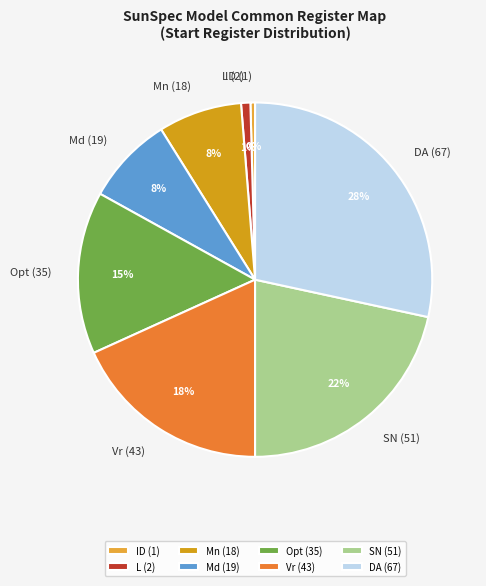

Is it true that Vr (43) is 13% of the pie?

False